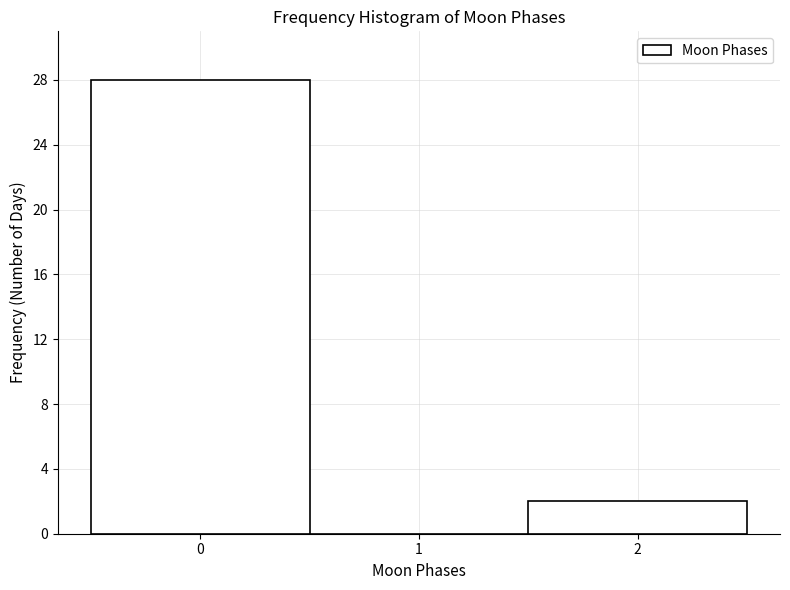

How tall is the bar that spans -0.5 to 0.5 on the x-axis? The values are not printed on the chart, so give them approximately, as read against the axis.

28